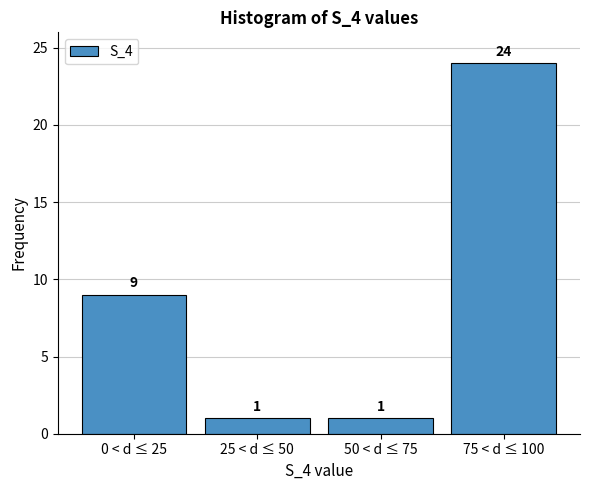

Reading left to right, what are all the values shown in this chart?

0 < d ≤ 25=9	25 < d ≤ 50=1	50 < d ≤ 75=1	75 < d ≤ 100=24